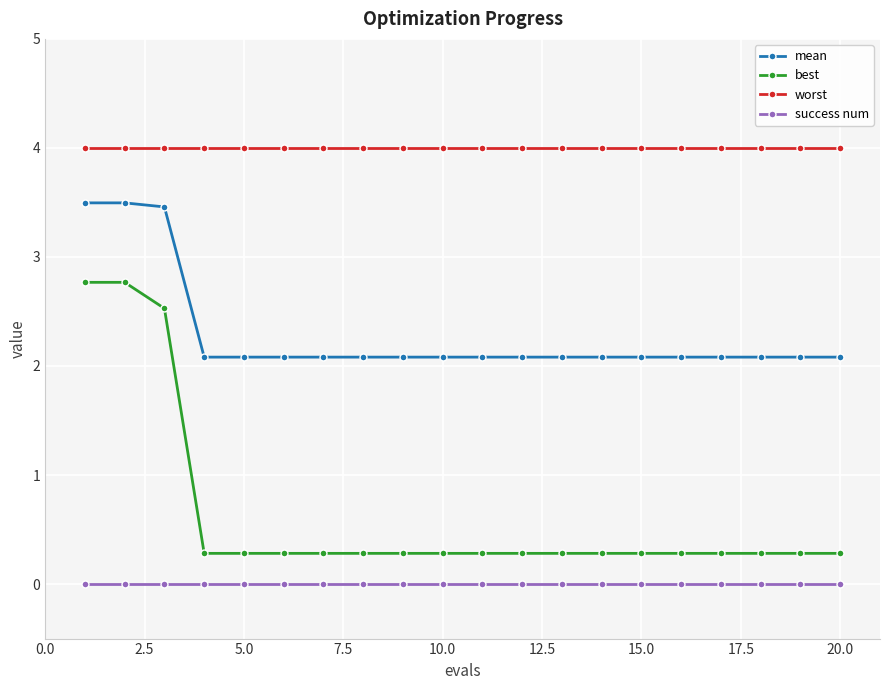

True or false: worst and best intersect in this chart.

False